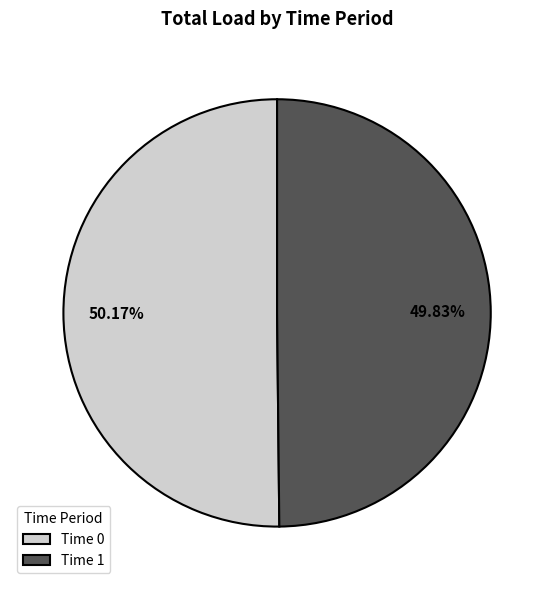

Combined, do Time 0 and Time 1 account for over 50%?

Yes